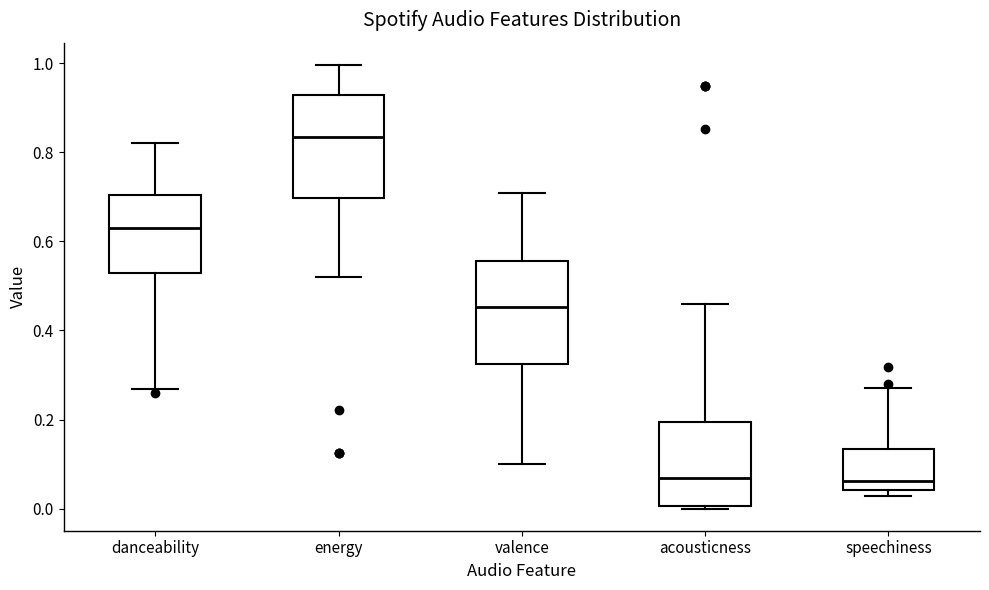

Reading left to right, transcribe this box plot: for each box, give where its median line is, the range the box spans, and where its two whiskers end, as read against the y-axis. The values are not printed on the chart, so give them approximately, as read against the axis.

danceability: median 0.64, box 0.52 to 0.70, whiskers 0.26 to 0.82
energy: median 0.84, box 0.70 to 0.92, whiskers 0.52 to 1.00
valence: median 0.46, box 0.32 to 0.56, whiskers 0.10 to 0.70
acousticness: median 0.06, box 0.00 to 0.20, whiskers 0.00 to 0.46
speechiness: median 0.06, box 0.04 to 0.14, whiskers 0.02 to 0.28